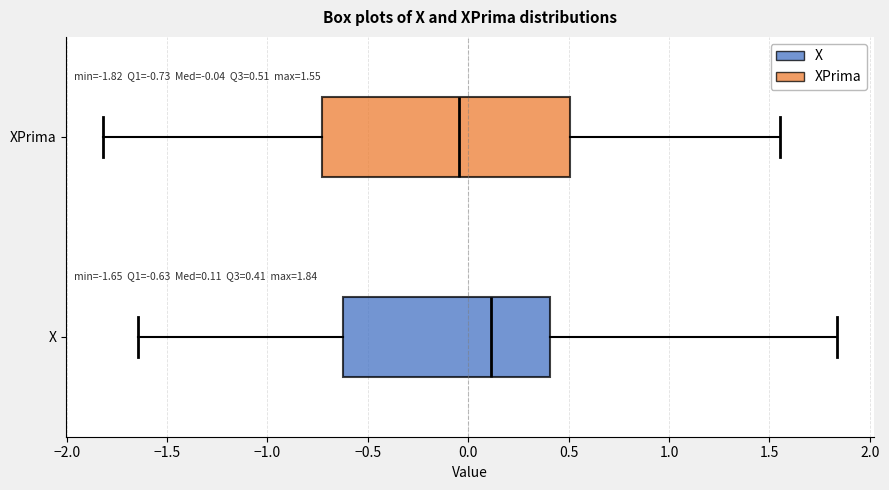

Which box is the widest, from its left edge to its right edge?

XPrima